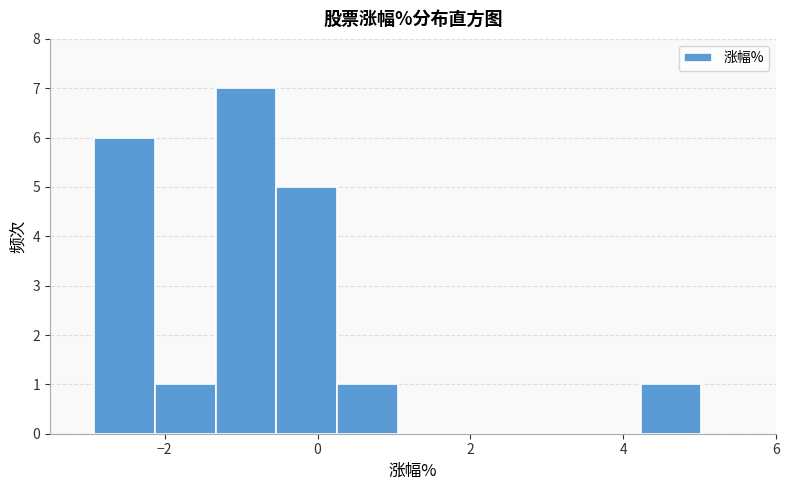

Read against the x-axis, roughly where is the centre of the tallest bar?

-1.0